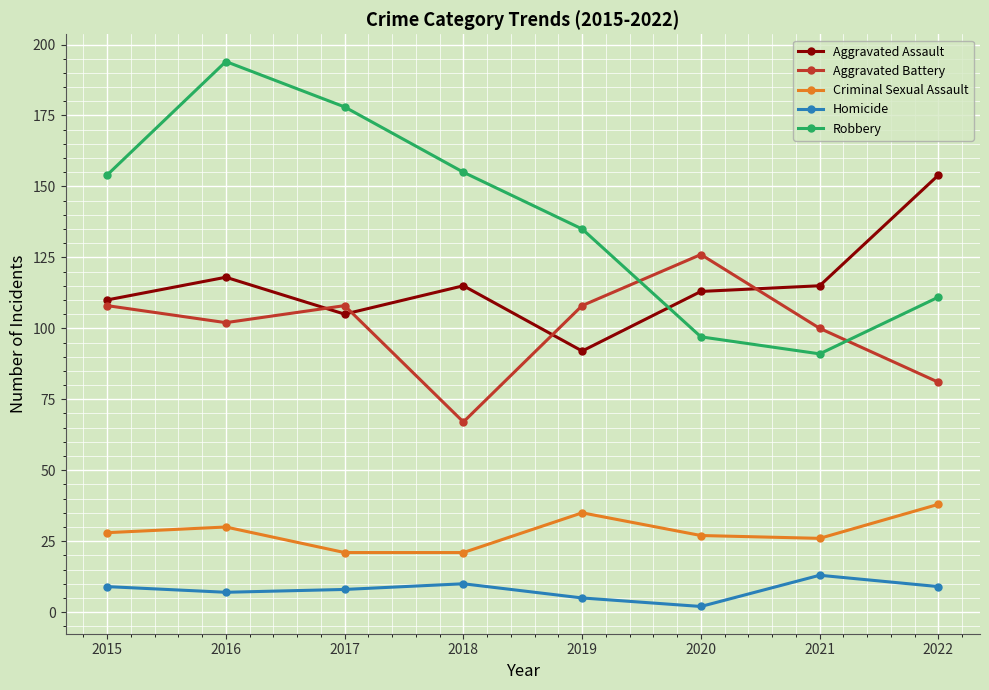

What is the difference between the highest and lowest values at 2016?

187